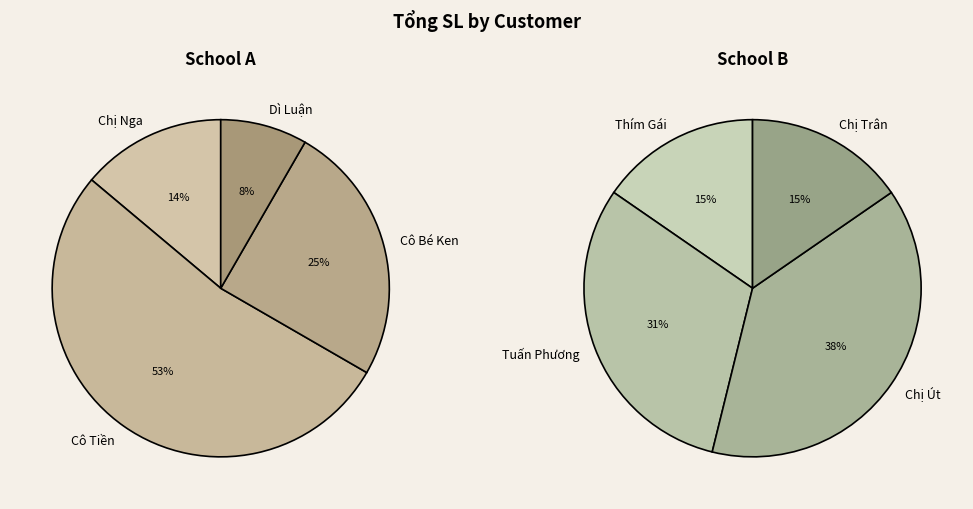

Do Chị Trân and Cô Tiền together represent more than half of the pie?

No